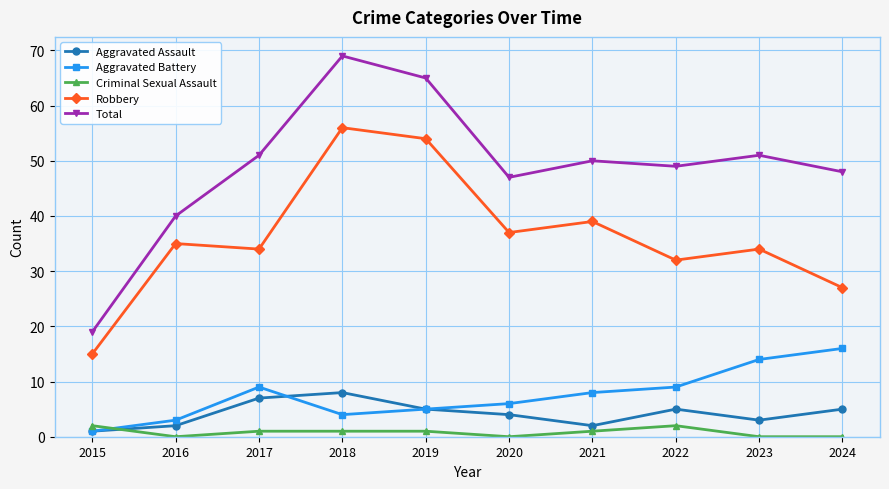

The Aggravated Battery series shows 16 at 2024. True or false?

True